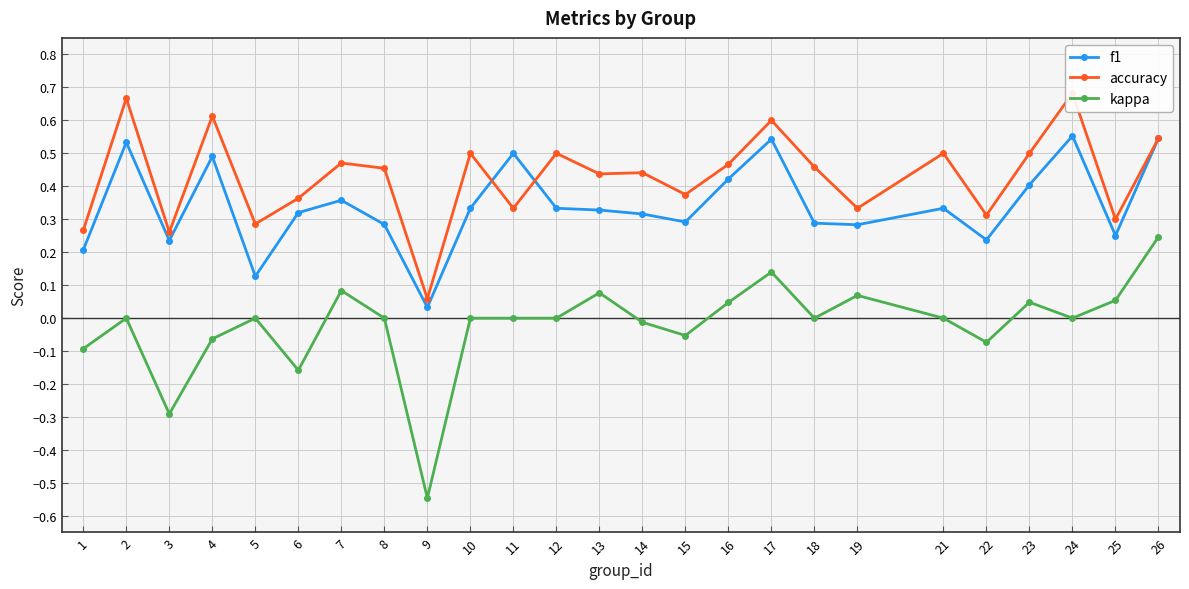

How many series are shown in this chart?

3